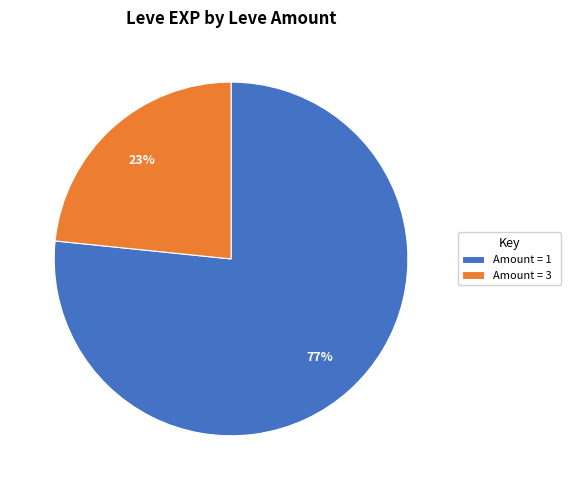

Does any single category account for the majority?

Yes